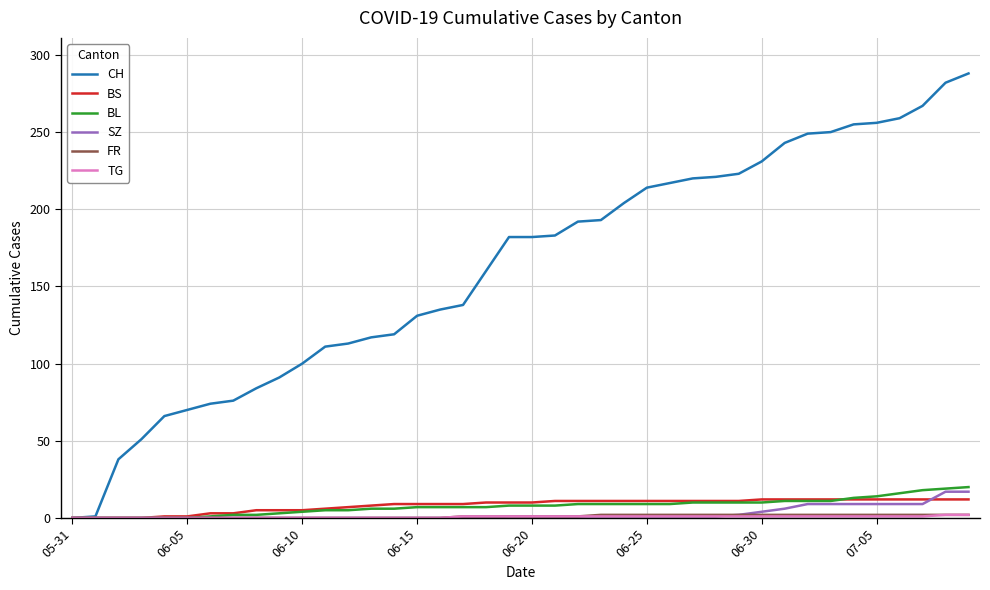

Which series has the largest total across all categories?

CH